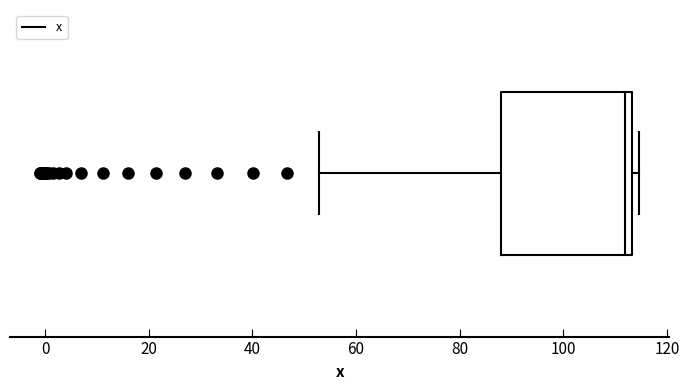

Transcribe this box plot: give where the median line is, the range the box spans, and where the two whiskers end, as read against the x-axis. The values are not printed on the chart, so give them approximately, as read against the axis.

median 112, box 88 to 114, whiskers 52 to 114 (just right of the box's right edge)